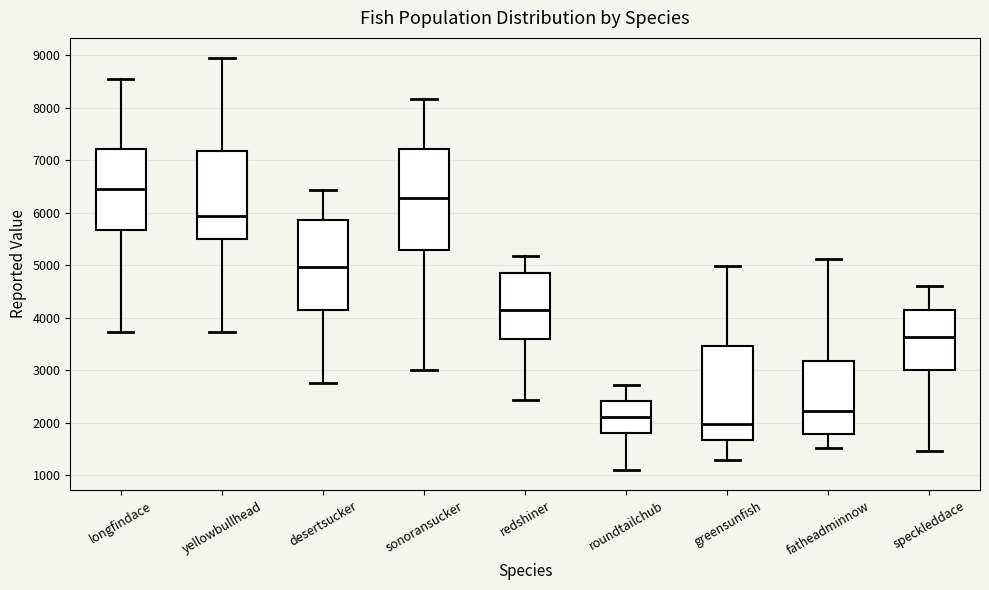

Reading left to right, read every box against the y-axis: the position of its median line, the range the box covers, and the ends of its whiskers. The values are not printed on the chart, so give them approximately, as read against the axis.

longfindace: median 6400, box 5700 to 7200, whiskers 3700 to 8500
yellowbullhead: median 5900, box 5500 to 7200, whiskers 3700 to 8900
desertsucker: median 5000, box 4200 to 5900, whiskers 2800 to 6400
sonoransucker: median 6300, box 5300 to 7200, whiskers 3000 to 8200
redshiner: median 4100, box 3600 to 4900, whiskers 2400 to 5200
roundtailchub: median 2100, box 1800 to 2400, whiskers 1100 to 2700
greensunfish: median 2000, box 1700 to 3500, whiskers 1300 to 5000
fatheadminnow: median 2200, box 1800 to 3200, whiskers 1500 to 5100
speckleddace: median 3600, box 3000 to 4100, whiskers 1500 to 4600